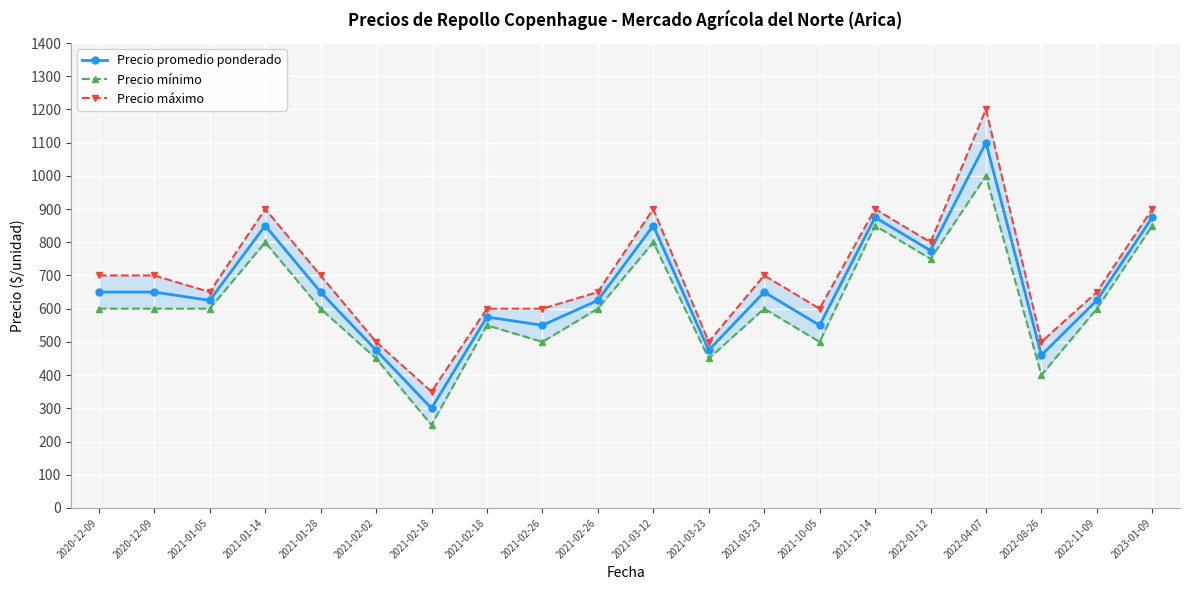

At which category is the sum across all series the highest?

2022-04-07